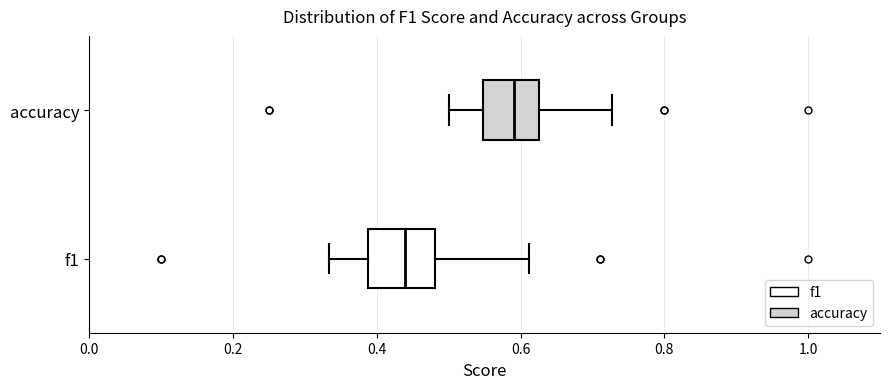

Where is the right edge of the box for accuracy on the x-axis? The values are not printed on the chart, so give them approximately, as read against the axis.

0.62